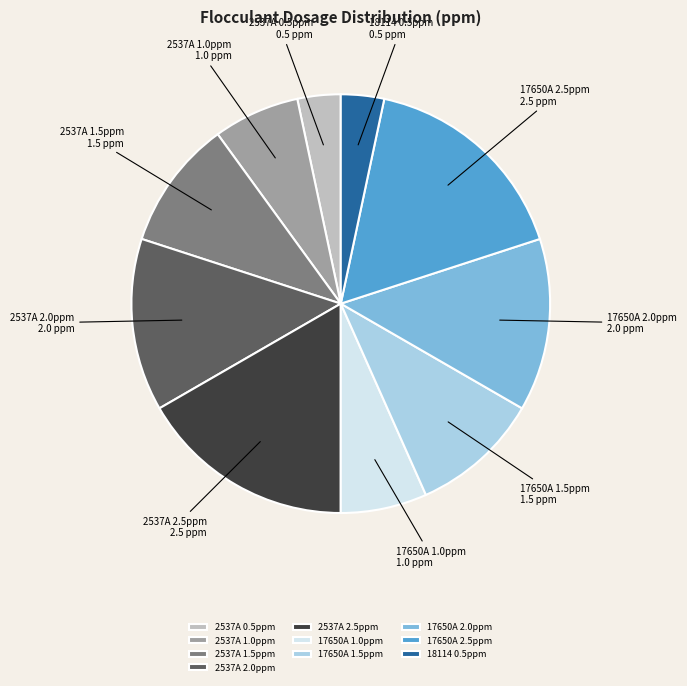

Is the sum of 2537A 1.5ppm and 2537A 2.5ppm greater than half?

No